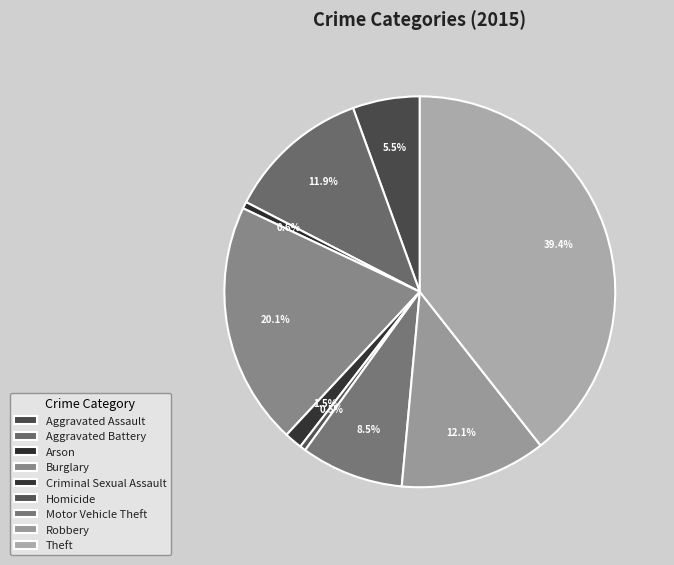

Rank the categories by value from highest to lowest.

Theft, Burglary, Robbery, Aggravated Battery, Motor Vehicle Theft, Aggravated Assault, Criminal Sexual Assault, Arson, Homicide